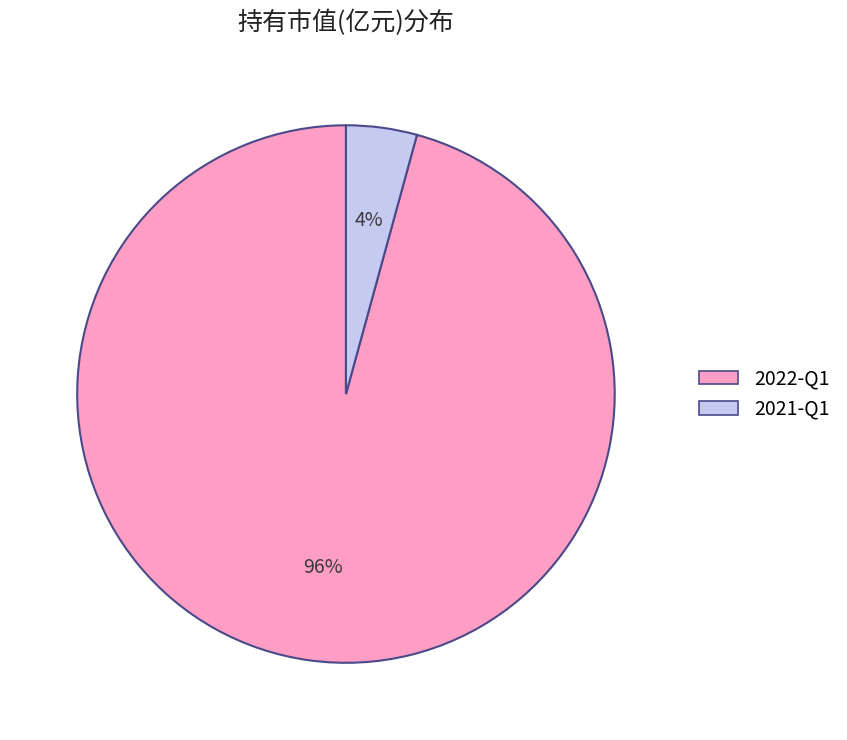

Is the sum of 2021-Q1 and 2022-Q1 greater than half?

Yes